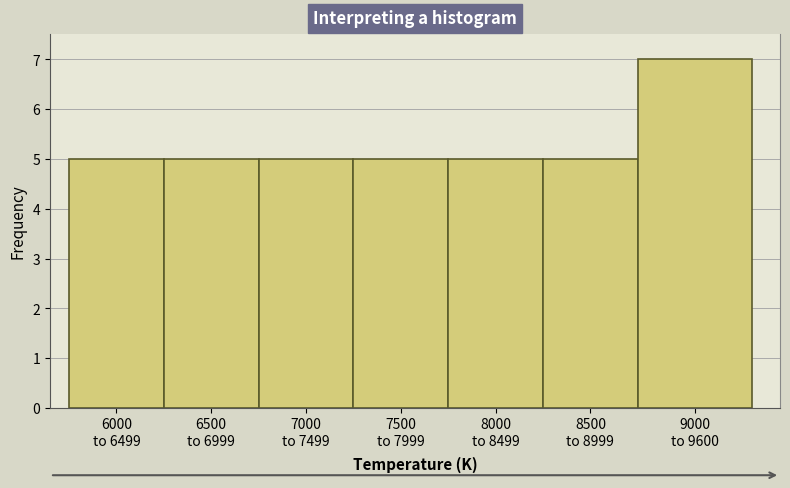

Reading left to right, list all the values displayed in this chart.

5	5	5	5	5	5	7